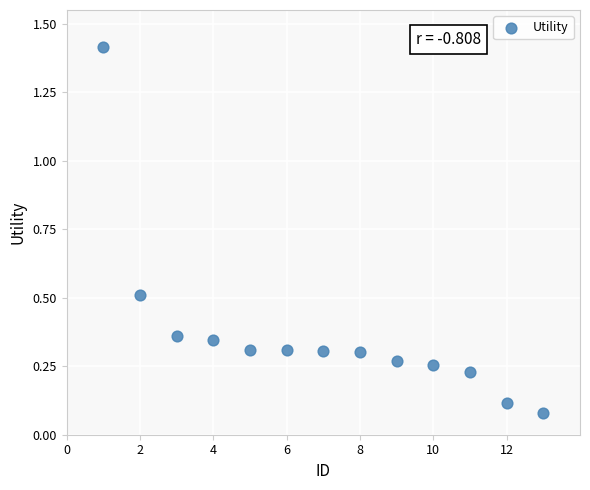

What is the range of Y values (max minus min)?

1.3